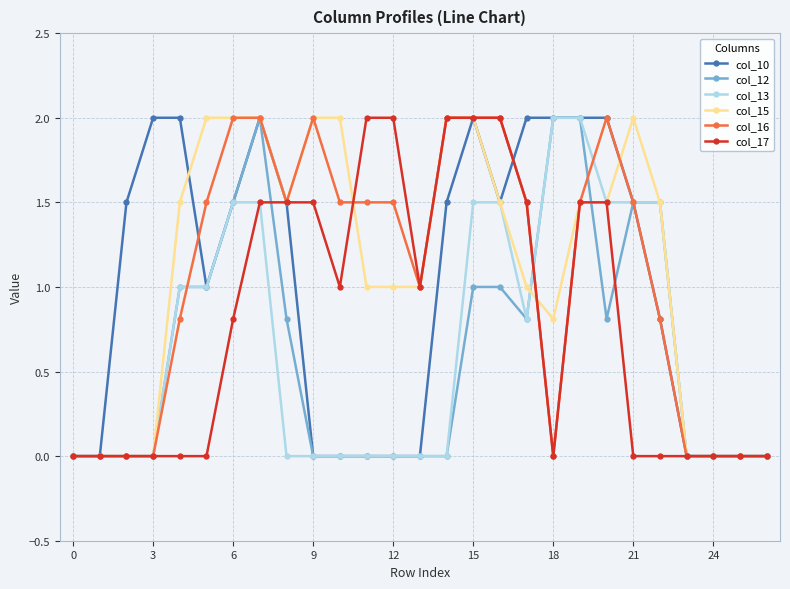

What is the greatest value displayed?

2.0